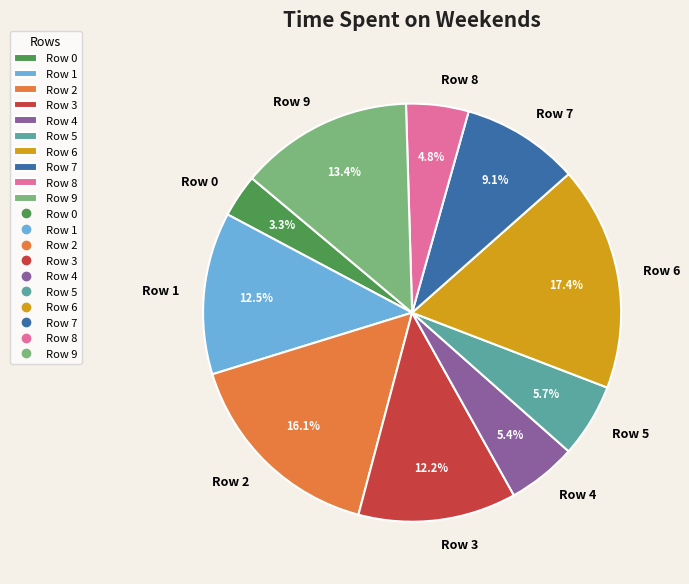

How many segments does this pie chart have?

10